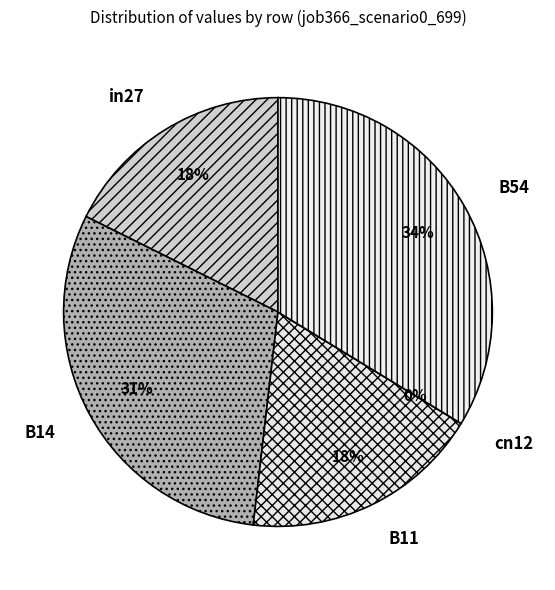

How many segments does this pie chart have?

5